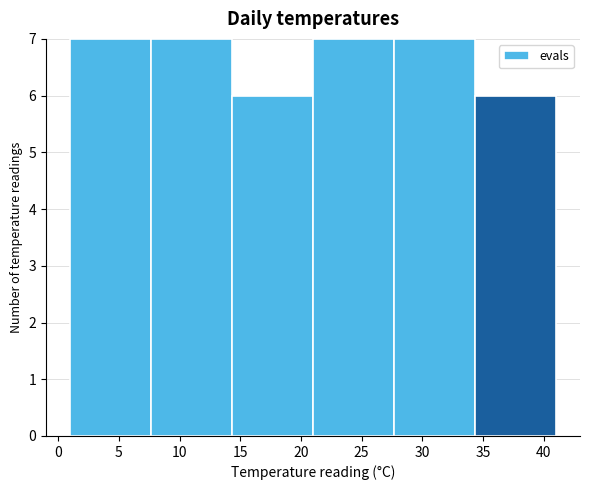

What is the height of the bar covering 34.5 to 41.0 on the x-axis? Neither the bar edges nor the heights are printed on the chart, so give them approximately, as read against the axes.

6